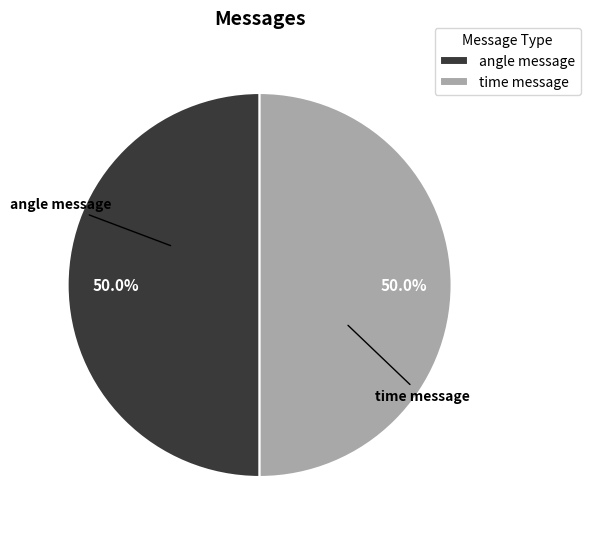

Approximately how many times larger is the value at angle message compared to time message?

1.0